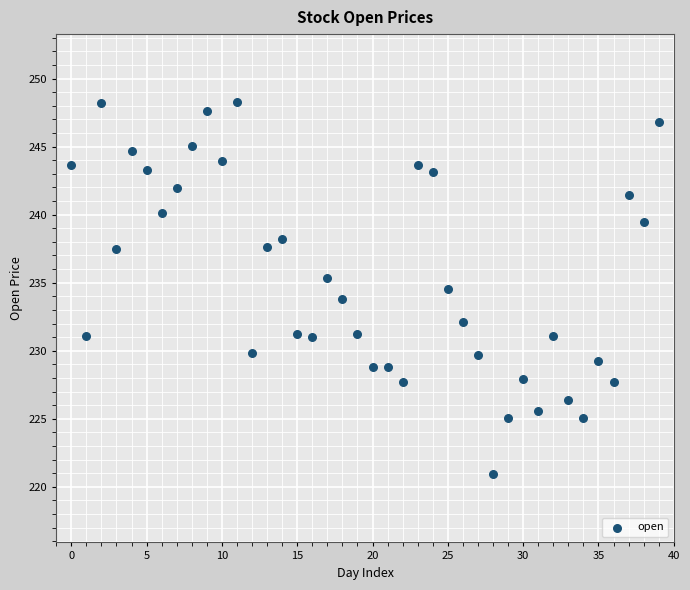

What is the range of Y values (max minus min)?

27.3